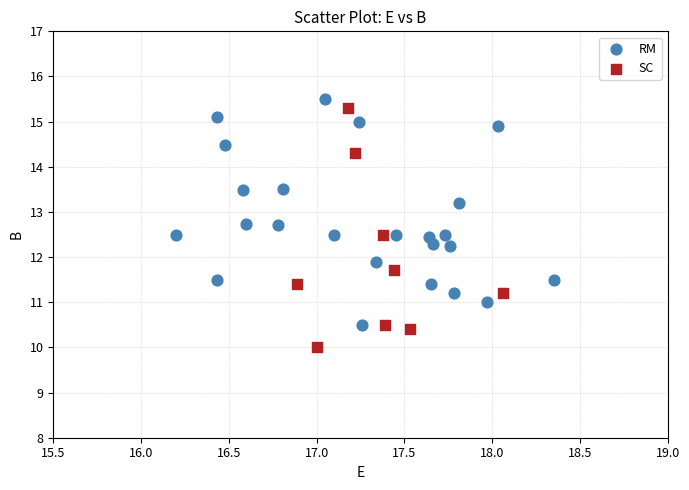

Which series contains the lowest Y value?

SC